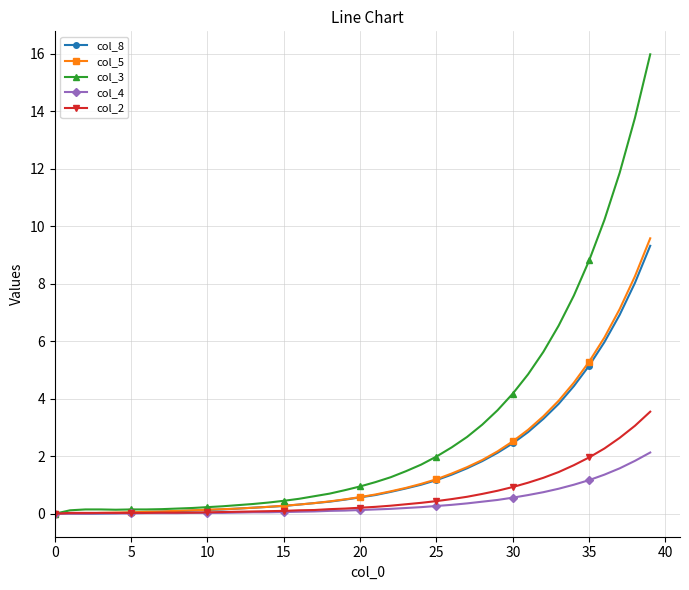

Which series has the largest range (max minus min)?

col_3